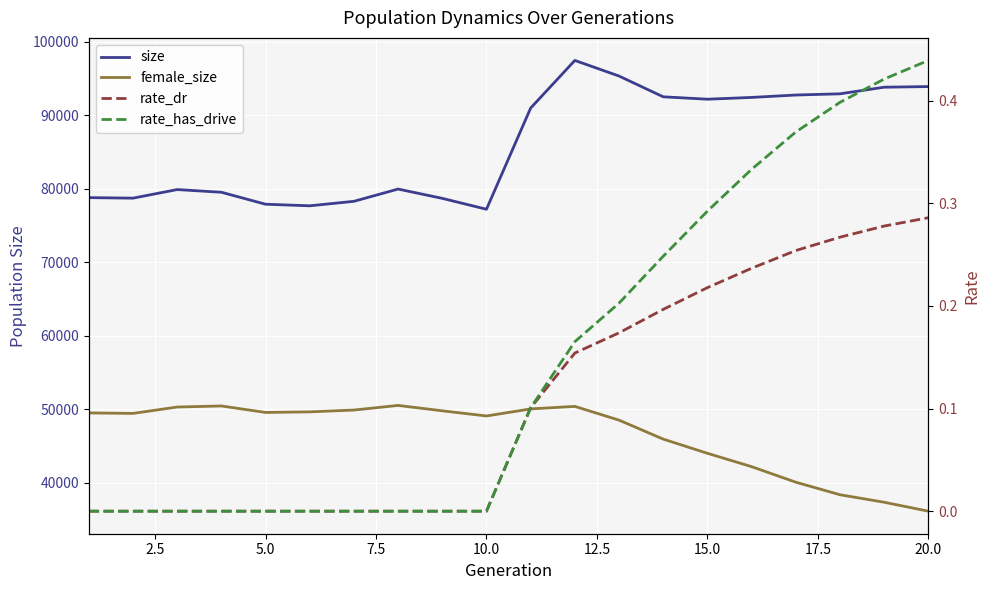

In female_size, how many points are higher than both neighbors (excluding endpoints)?

3